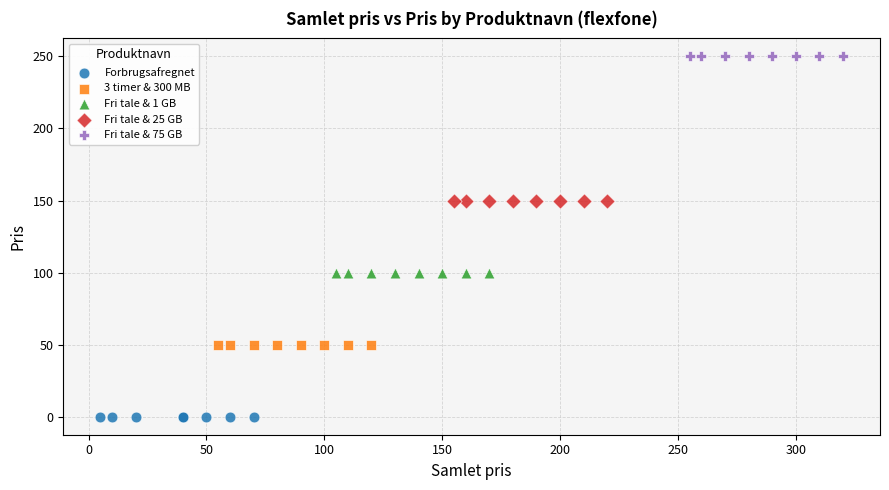

What are all the series names shown in the legend?

Forbrugsafregnet, 3 timer & 300 MB, Fri tale & 1 GB, Fri tale & 25 GB, Fri tale & 75 GB